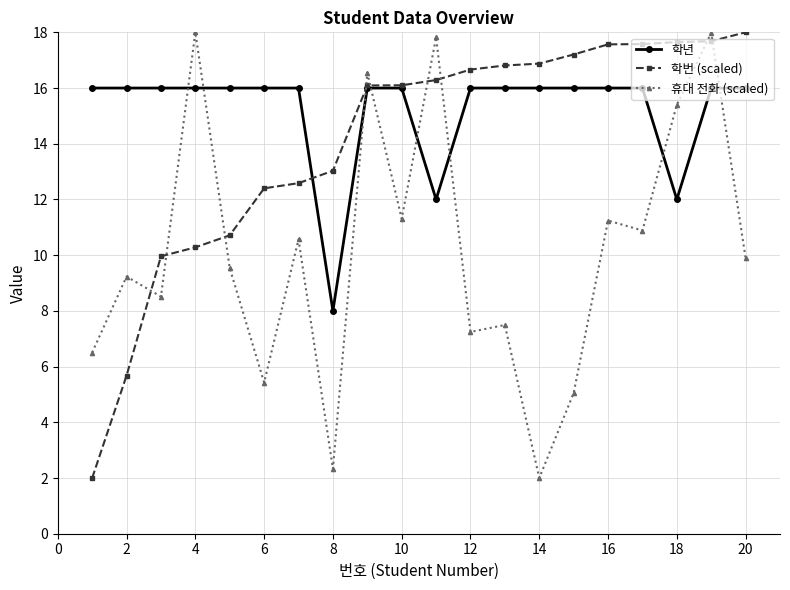

What is the greatest value displayed?

18.0